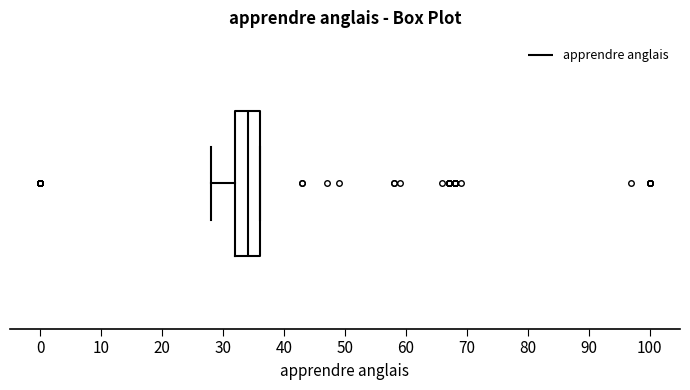

Transcribe this box plot: give where the median line is, the range the box spans, and where the two whiskers end, as read against the x-axis. The values are not printed on the chart, so give them approximately, as read against the axis.

median 34, box 32 to 36, whiskers 28 to 36